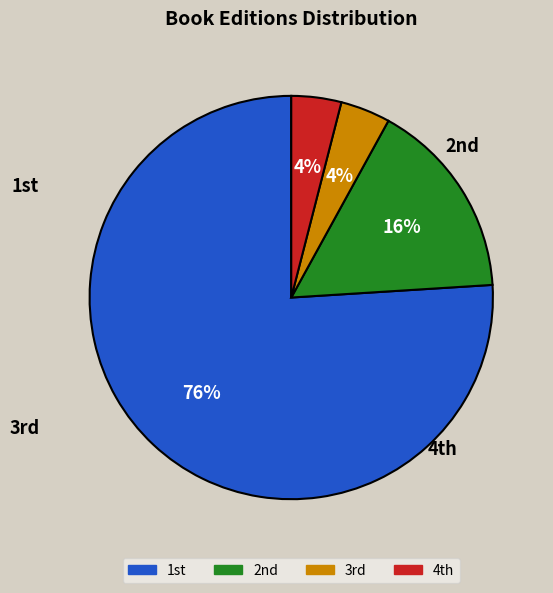

How many slices are in this pie chart?

4